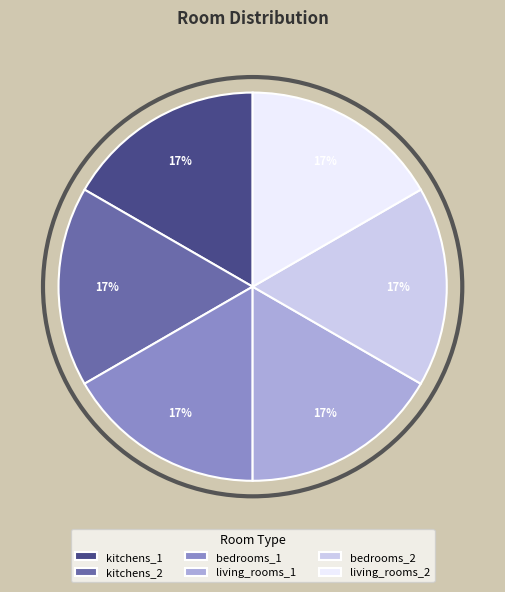

Does kitchens_2 account for over 50% of the chart?

No